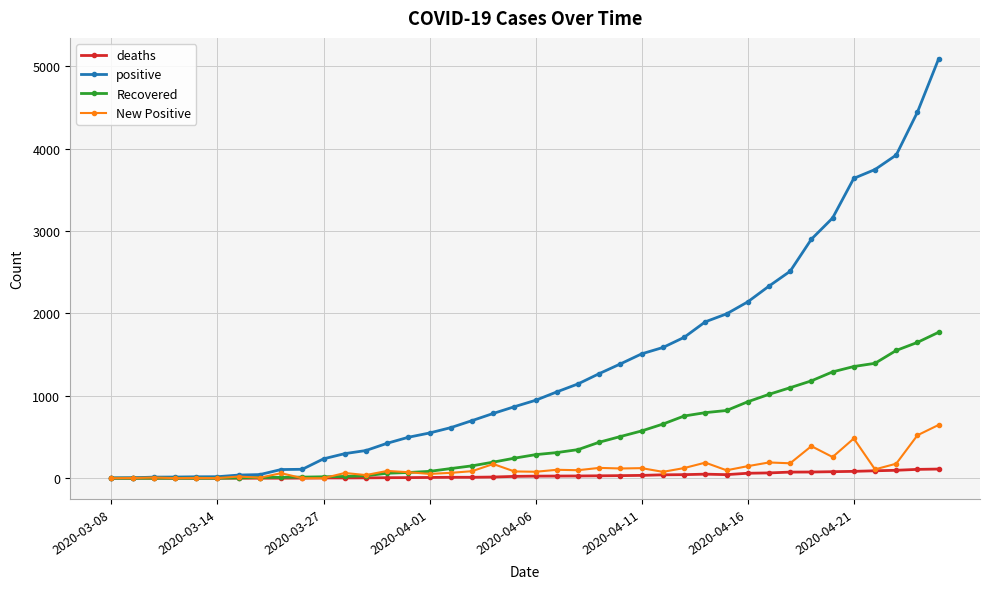

Which series has the widest spread of values?

positive